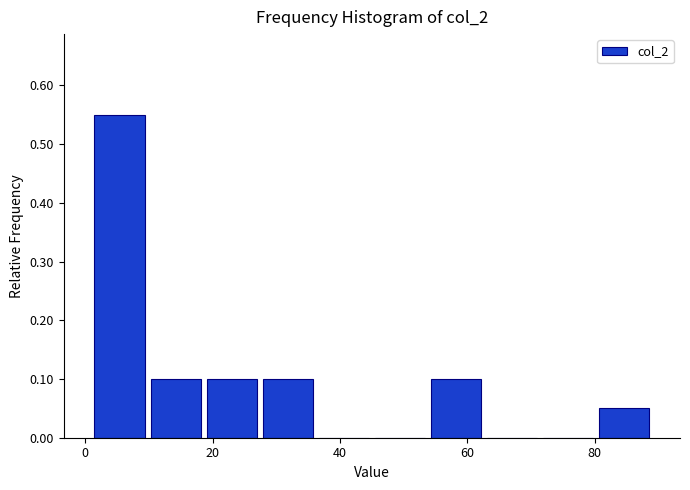

How tall is the bar that spans 1.0 to 9.8 on the x-axis? Neither the bar edges nor the heights are printed on the chart, so give them approximately, as read against the axes.

0.55